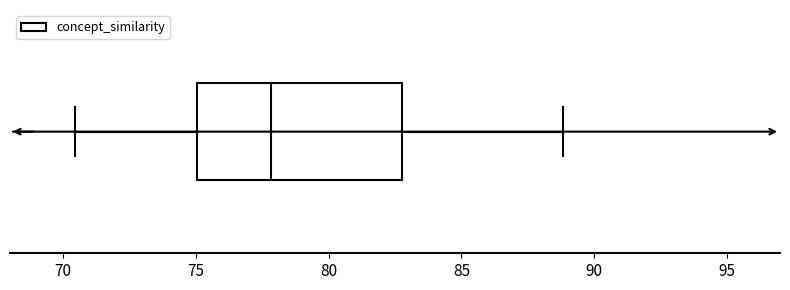

Where does the median line of the box sit on the x-axis? The values are not printed on the chart, so give them approximately, as read against the axis.

78.0